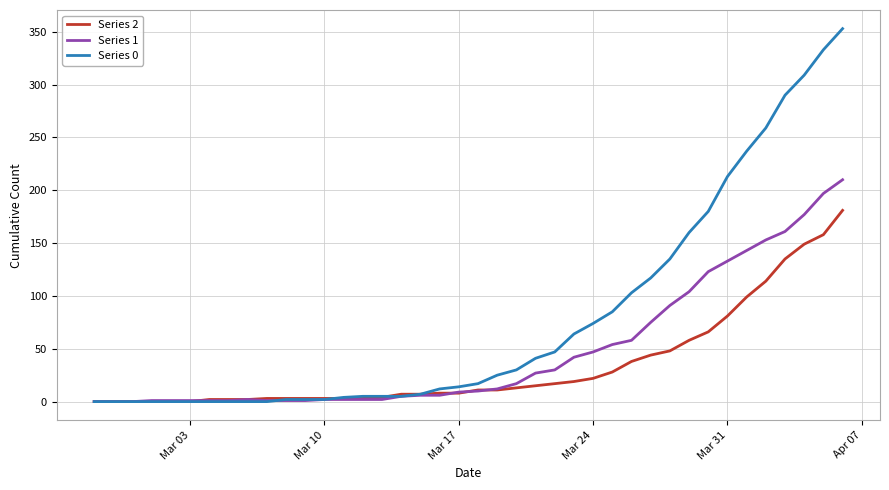

Which series has the widest spread of values?

Series 0